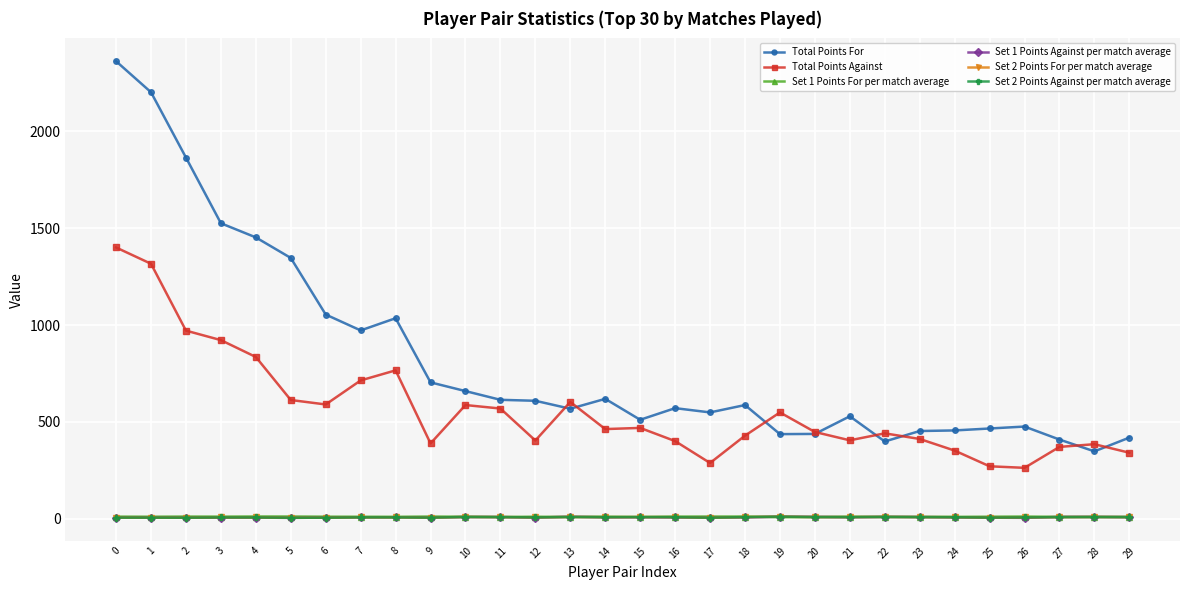

Is this an area chart (filled region under the line)?

No